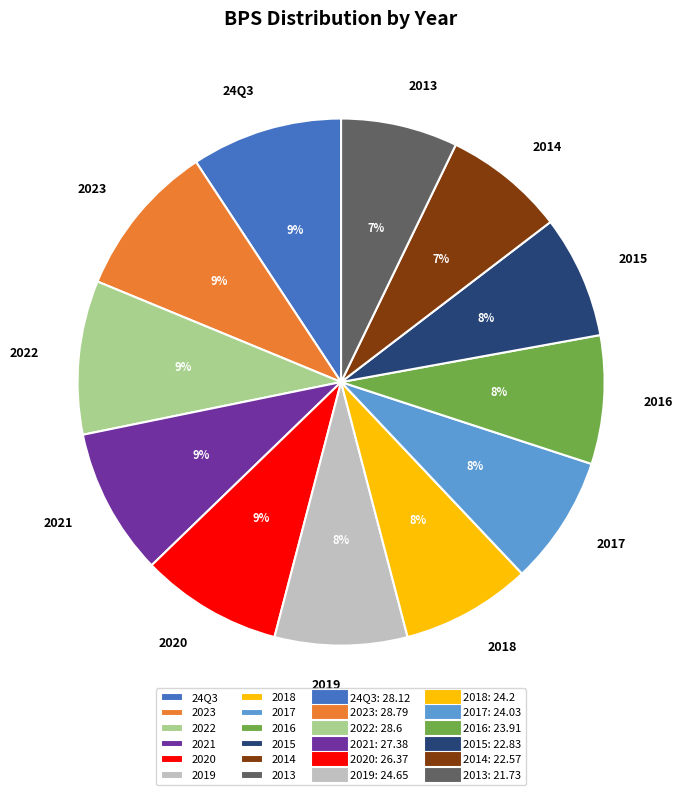

Do 2017 and 2015 together represent more than half of the pie?

No